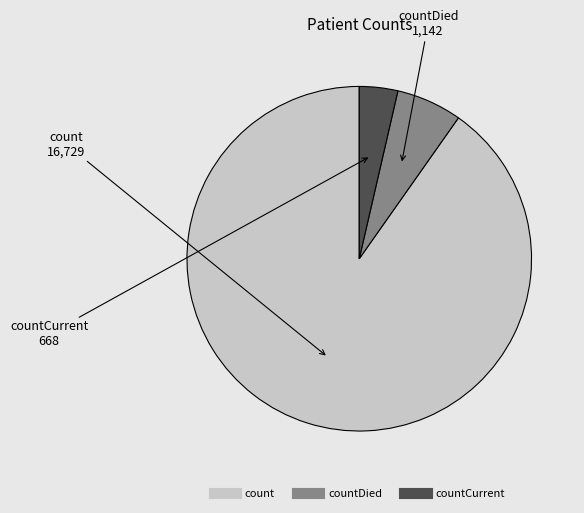

Is there any slice that represents more than half of the pie?

Yes